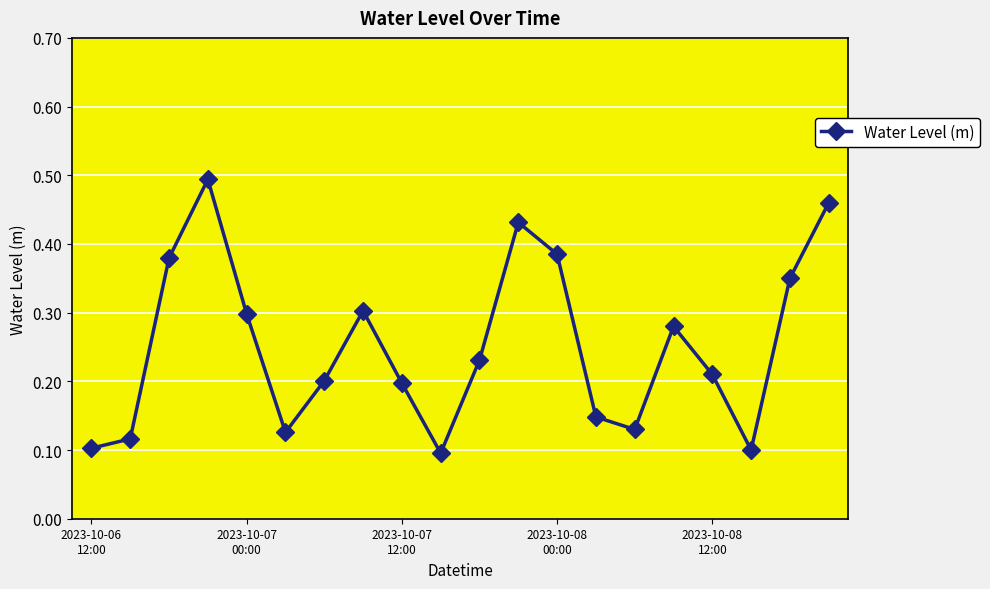

Count the values in the range 0 to 1.

20